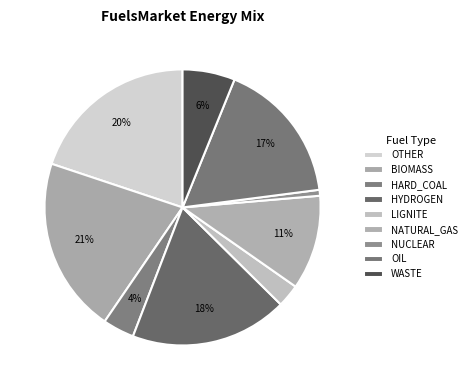

Which slice is the largest?

BIOMASS